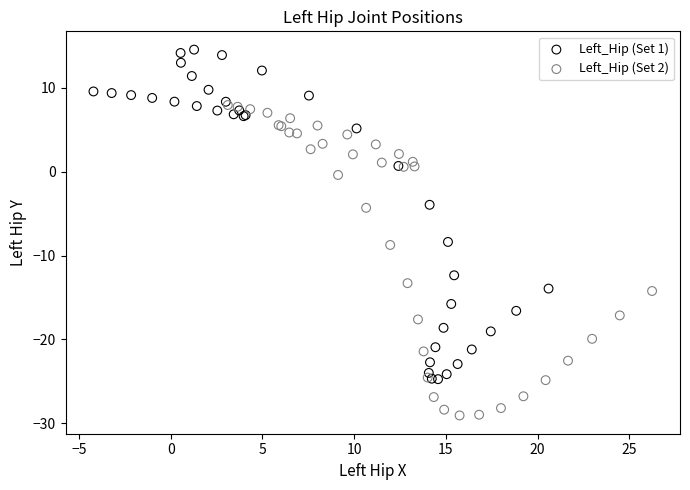

Which series contains the highest Y value?

Left_Hip (Set 1)